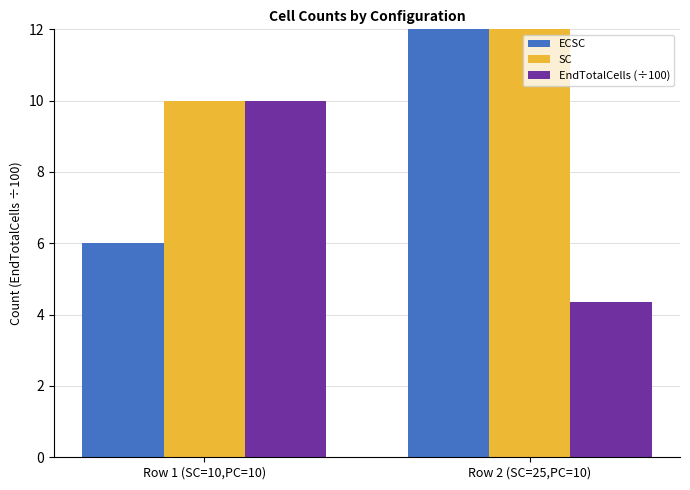

List the labels in order of SC value, largest first.

Row 2 (SC=25,PC=10), Row 1 (SC=10,PC=10)